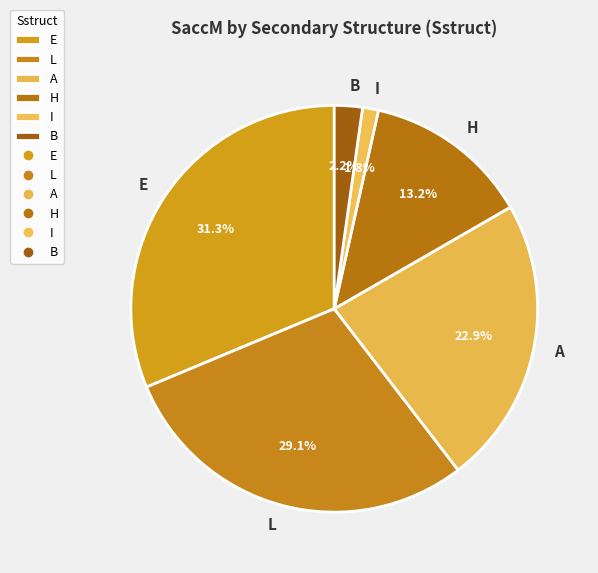

The L slice represents 29% of the pie. True or false?

True